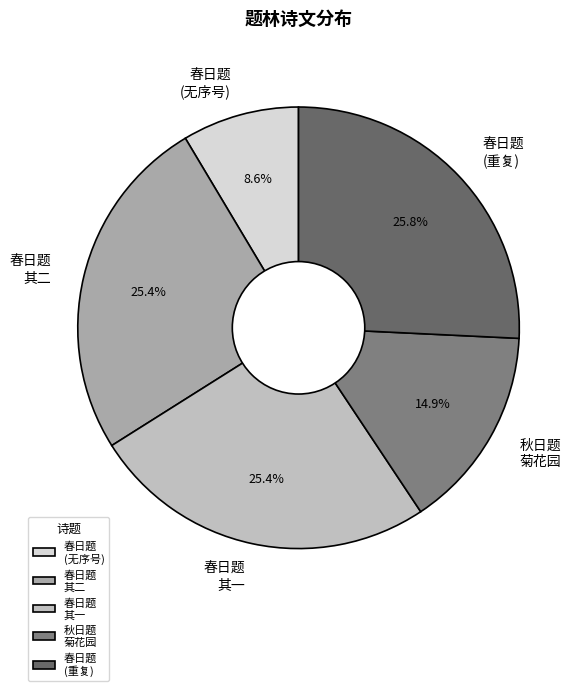

Which category has the smallest portion of the pie?

春日题 (无序号)